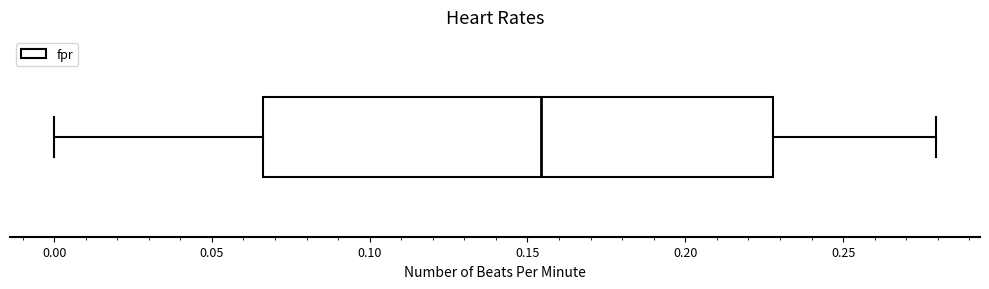

Where is the left edge of the box on the x-axis? The values are not printed on the chart, so give them approximately, as read against the axis.

0.065